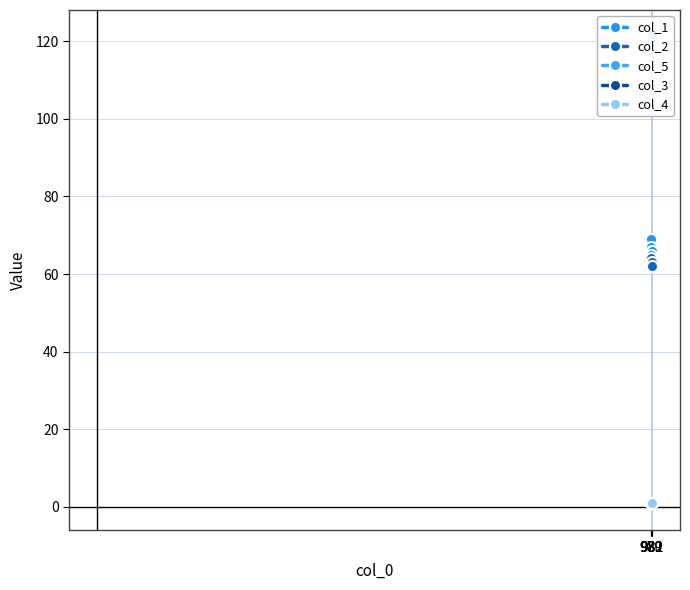

How many values in the col_1 series exceed 67?

1